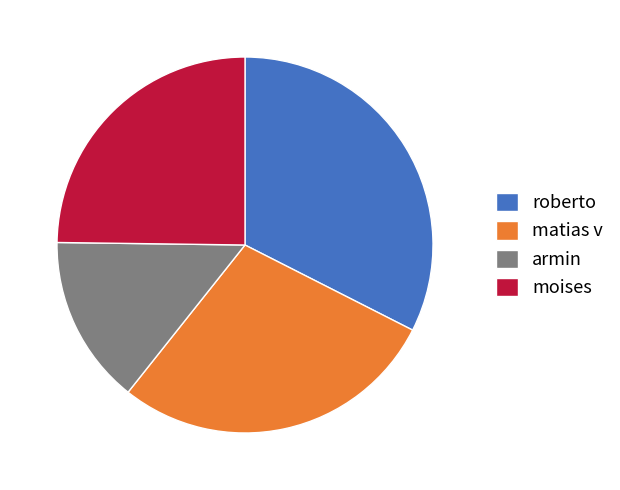

Combined, do roberto and matias v account for over 50%?

Yes